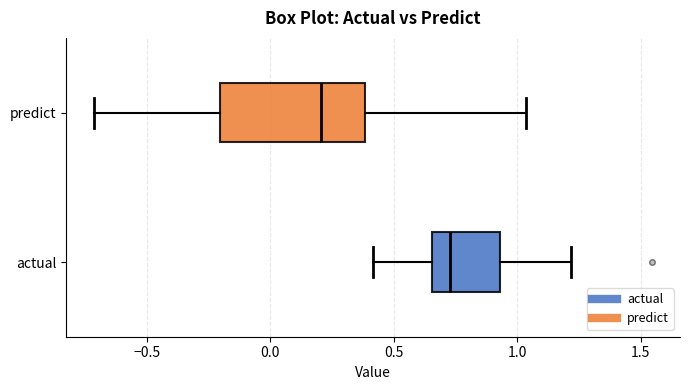

Which box has the furthest to the left median line?

predict